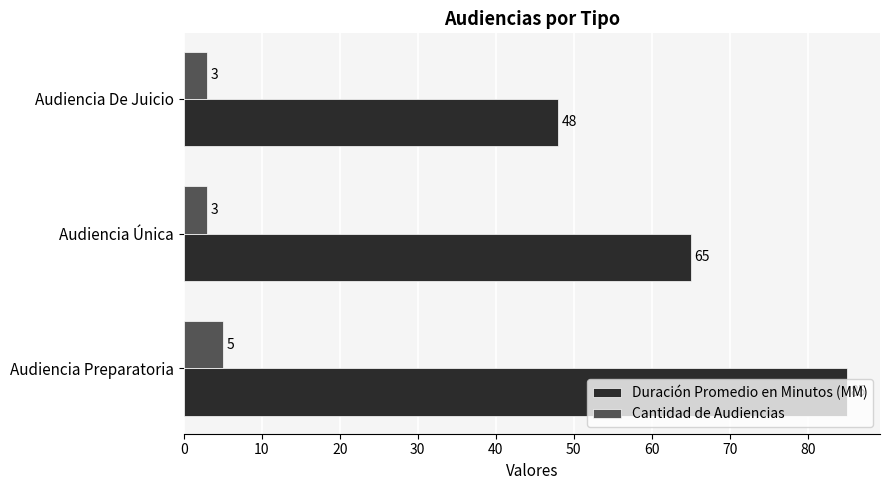

What is the average value of the Duración Promedio en Minutos (MM) series?

66